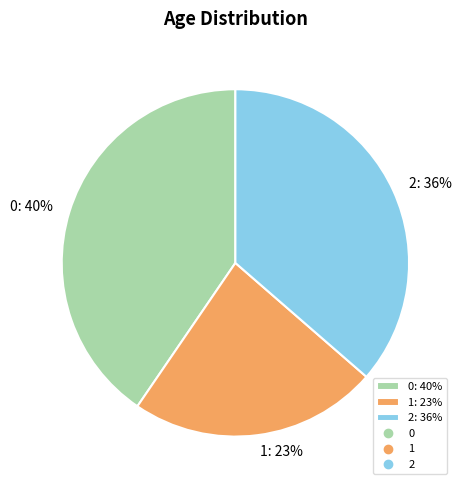

Do 0: 40% and 1: 23% together represent more than half of the pie?

Yes